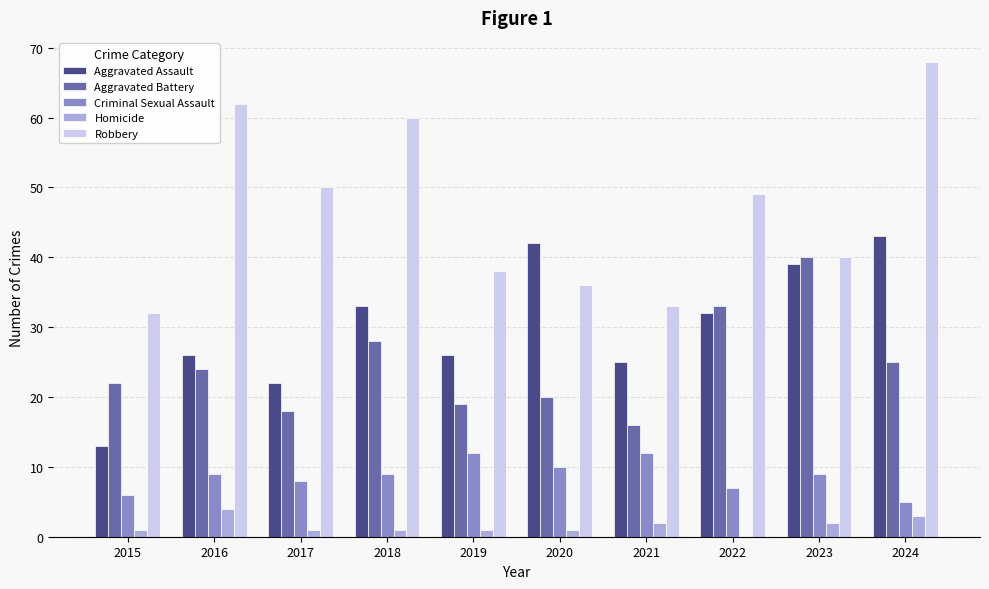

What are all the series names shown in the legend?

Aggravated Assault, Aggravated Battery, Criminal Sexual Assault, Homicide, Robbery